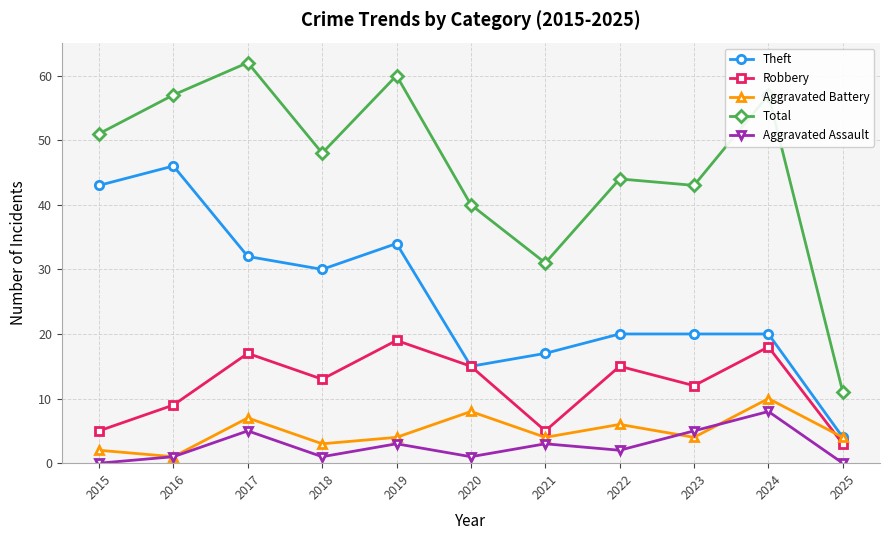

Rank the series at 2022 from highest to lowest value.

Total, Theft, Robbery, Aggravated Battery, Aggravated Assault